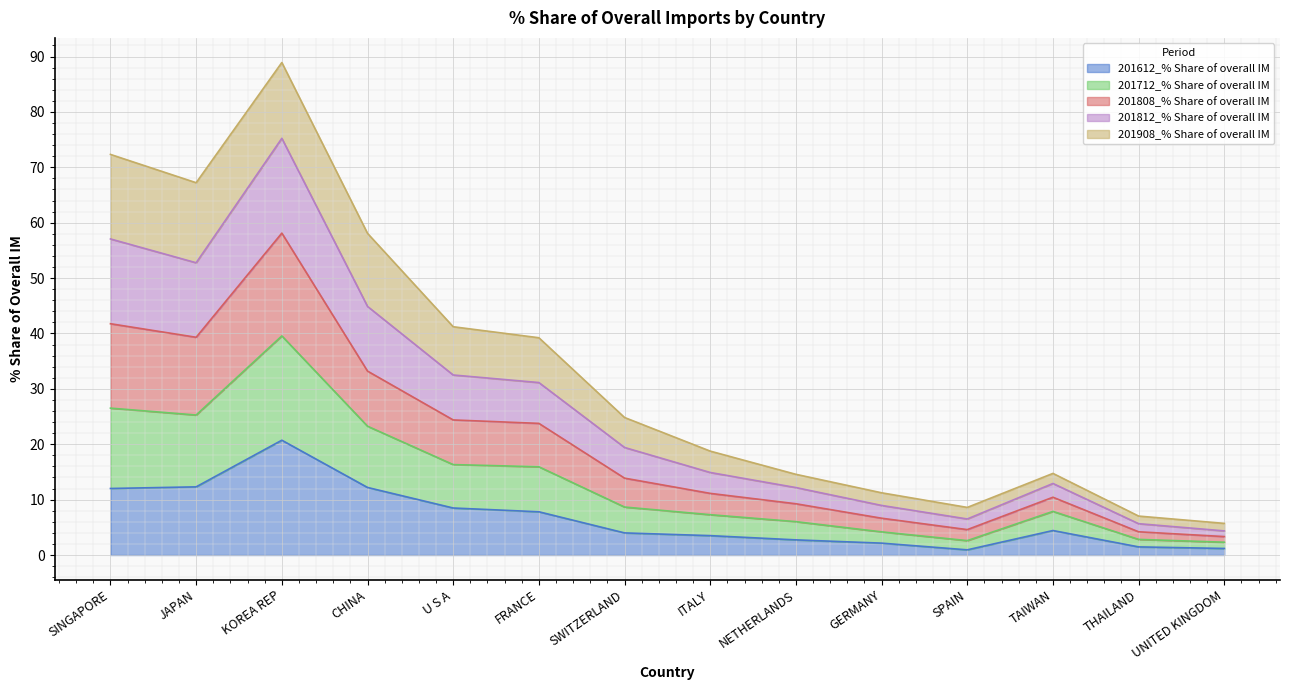

At which category is the sum across all series the highest?

KOREA REP